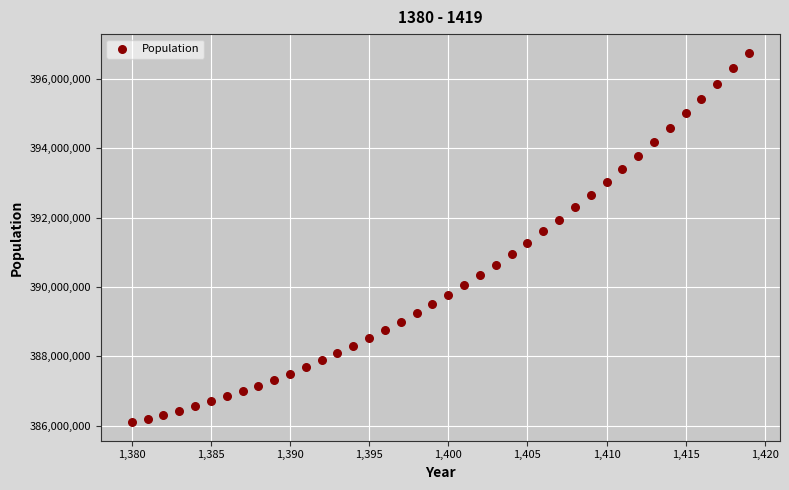

What is the range of X values (max minus min)?

39.0